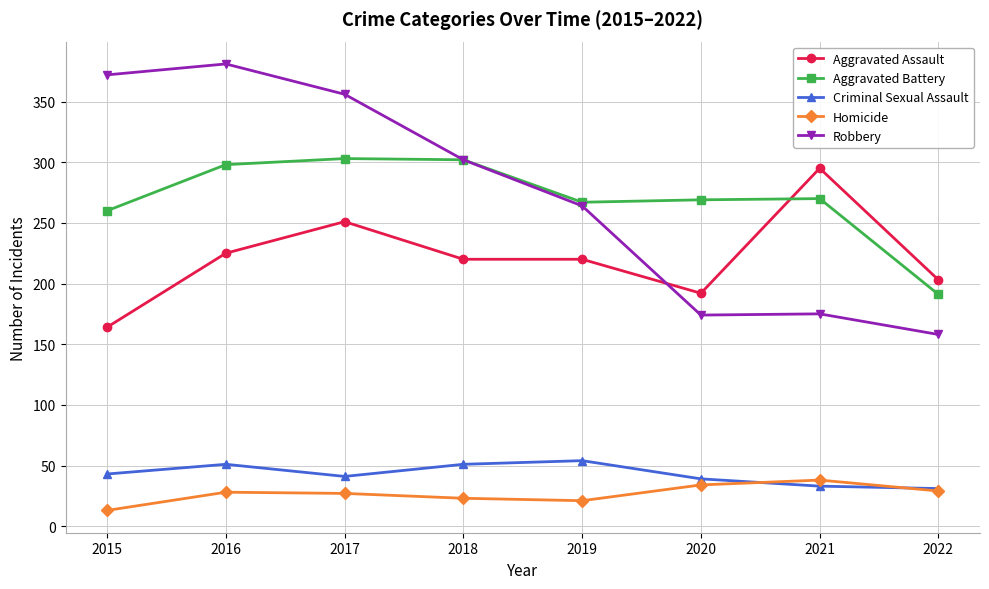

True or false: Homicide has more than 0 interior local peaks.

True